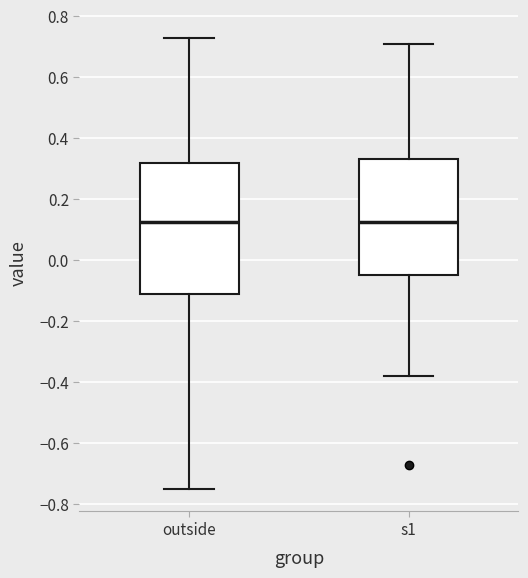

Where does the lower whisker of the box for outside end on the y-axis? The values are not printed on the chart, so give them approximately, as read against the axis.

-0.74